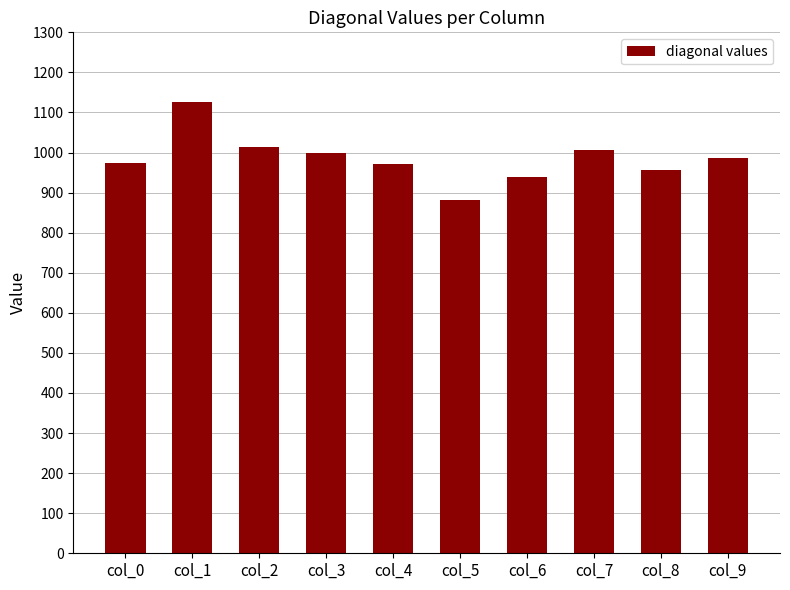

What is the ratio of the value at col_9 to the value at col_5?

1.1